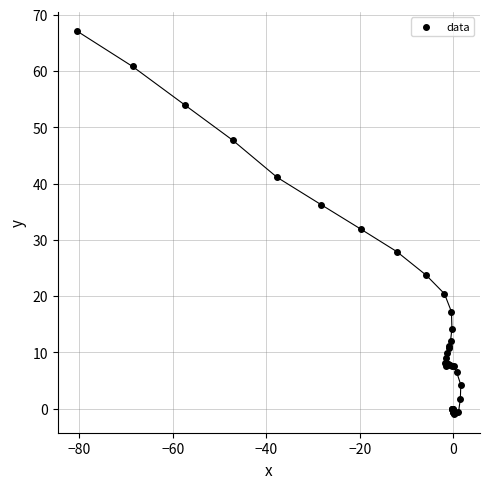

What Y value in the scatter plot is closest to 33?

31.9